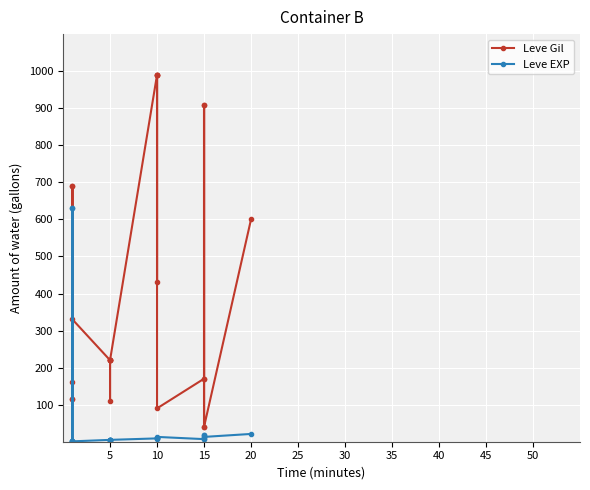

Between 15 and 20, which series saw the biggest shift?

Leve Gil